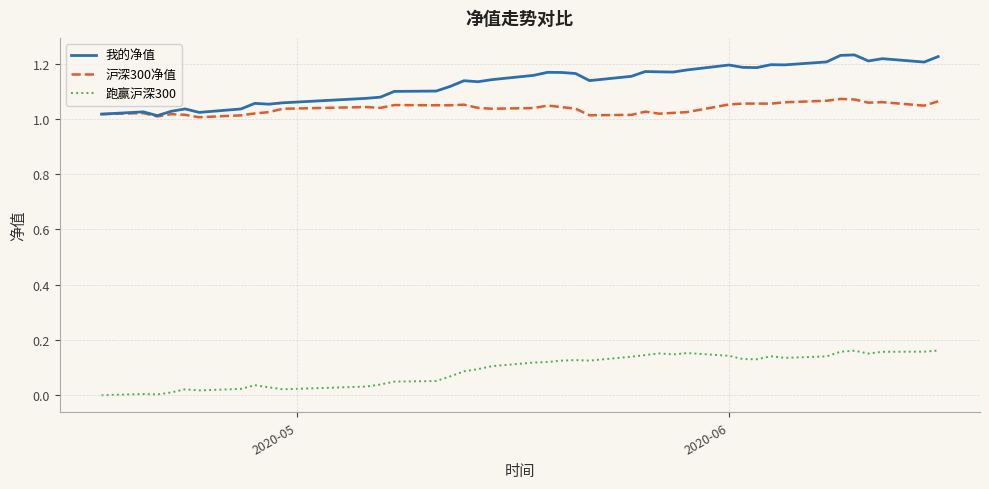

Which series has the widest spread of values?

我的净值